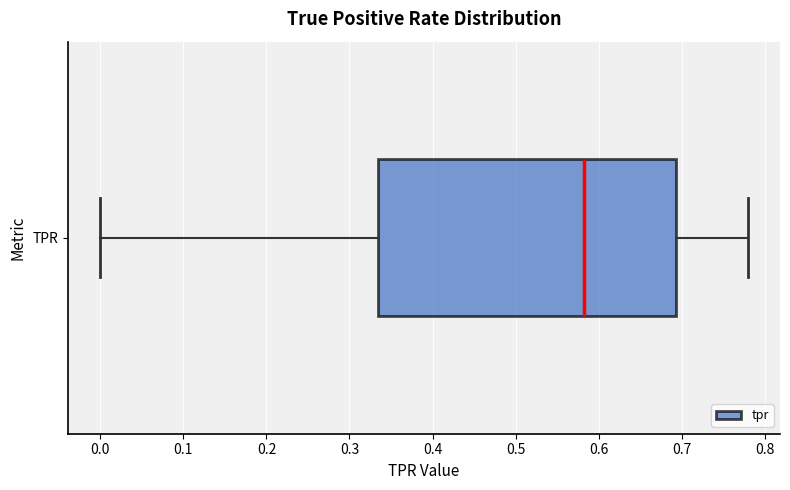

Read this box plot against the x-axis: the position of the median line, the range covered by the box, and the ends of both whiskers. The values are not printed on the chart, so give them approximately, as read against the axis.

median 0.58, box 0.33 to 0.69, whiskers 0.00 to 0.78